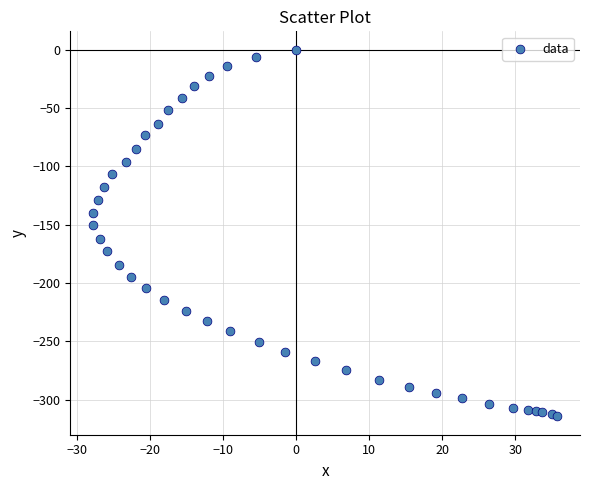

What is the range of X values (max minus min)?

63.4